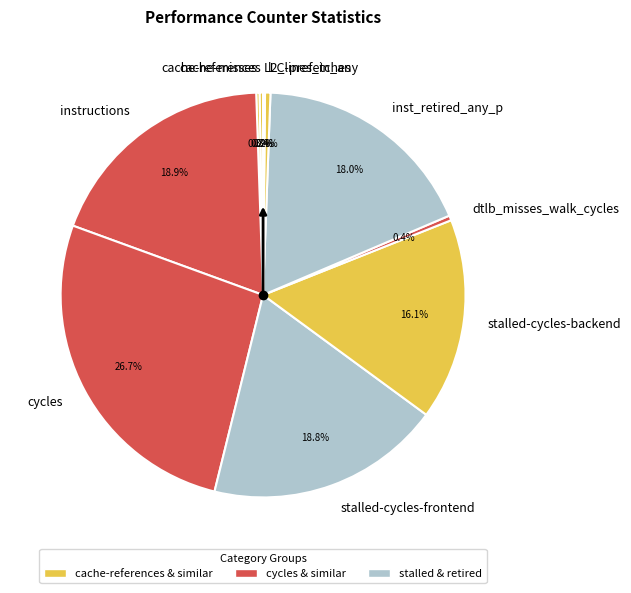

What percentage is NOT represented by dtlb_misses_walk_cycles?

99.6%